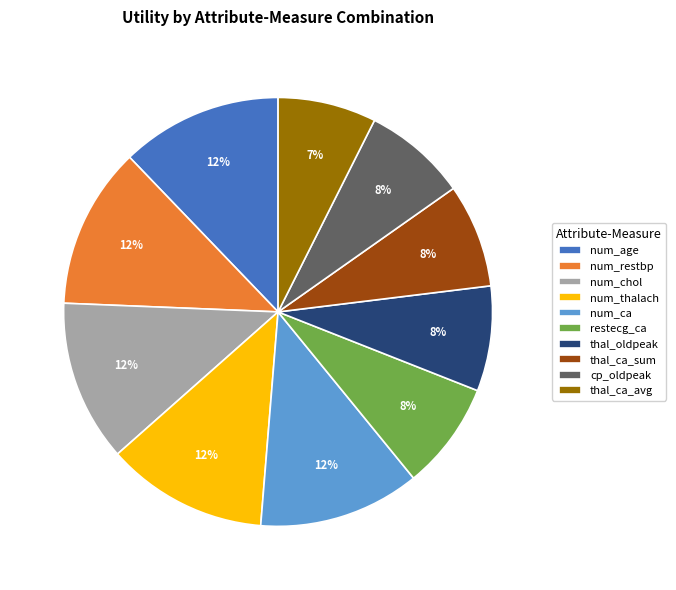

Approximately how many times larger is the value at thal_ca_avg compared to num_thalach?

0.6